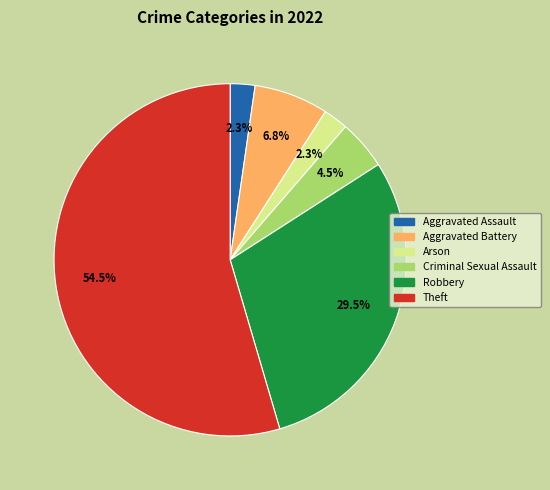

Does any single category account for the majority?

Yes